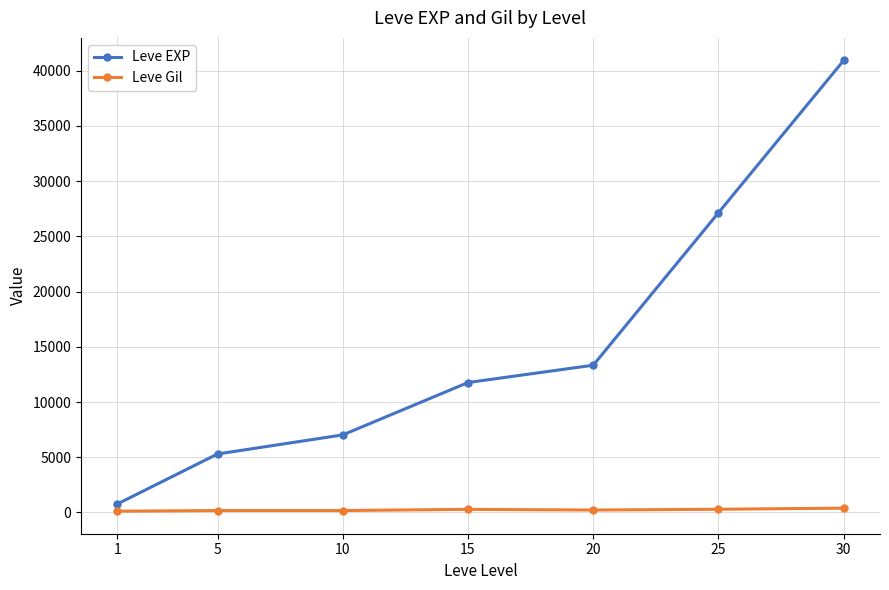

What is the value of the Leve EXP point at the 2nd from the left?

5293